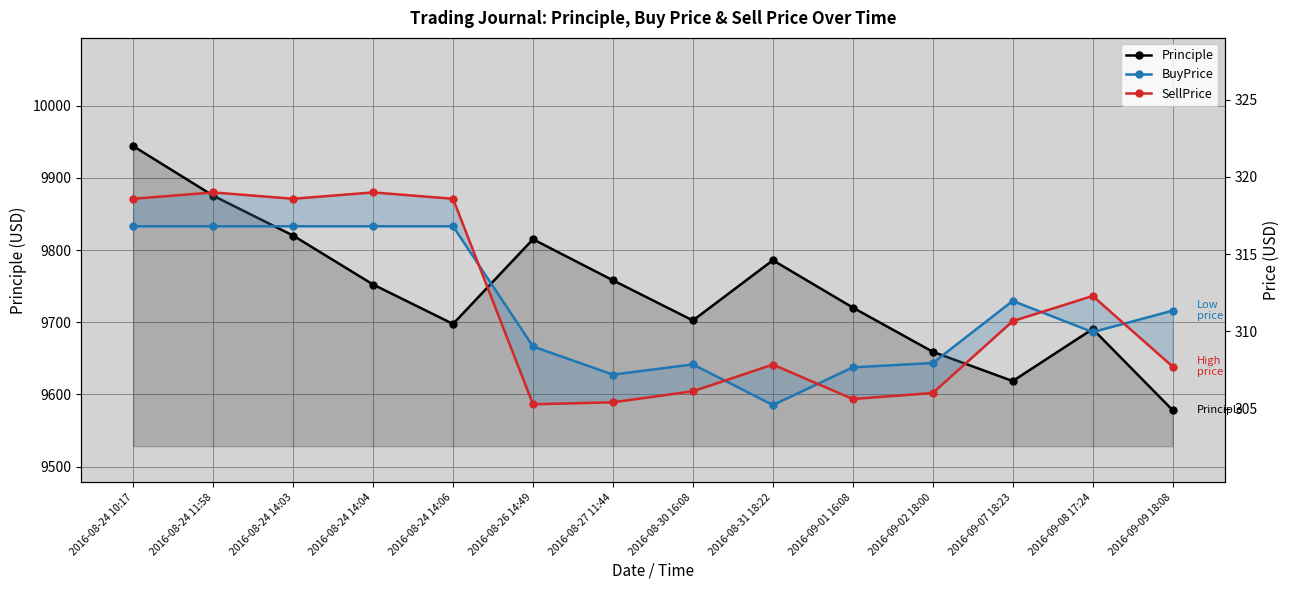

At which category does BuyPrice reach its first local valley?

2016-08-27 11:44